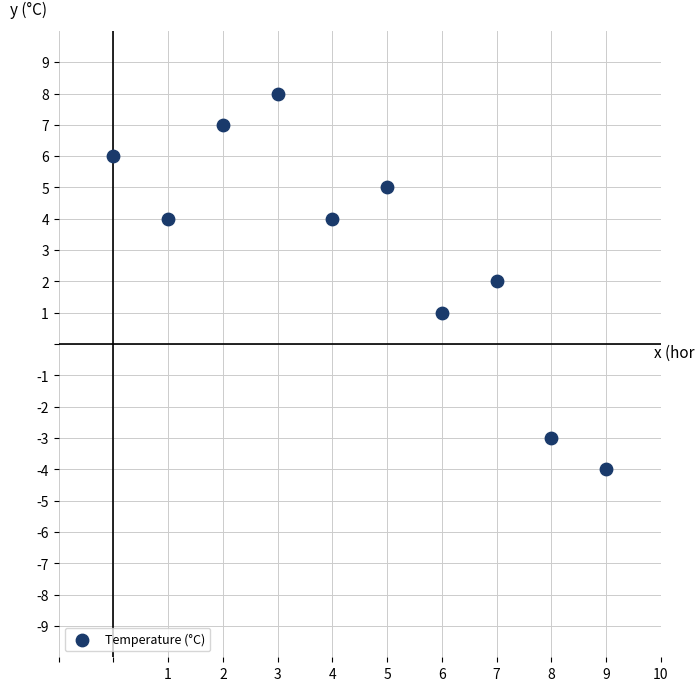

What is the range of Y values (max minus min)?

12